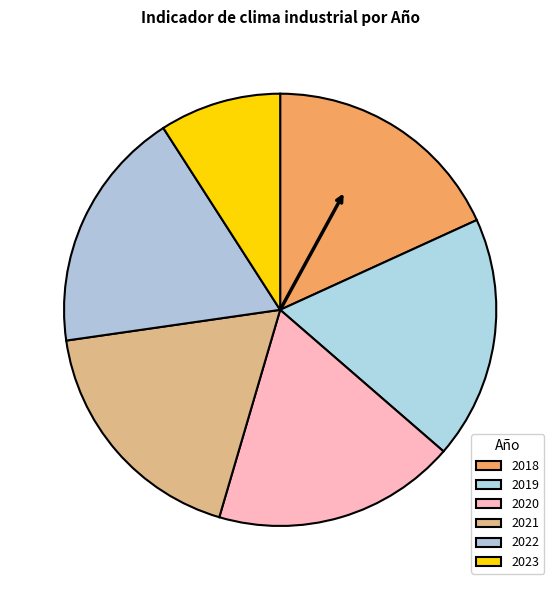

Do 2019 and 2018 together represent more than half of the pie?

No